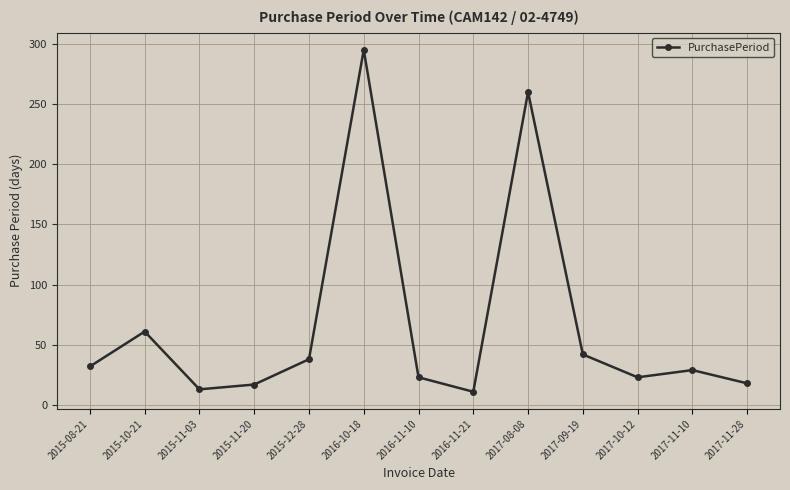

What is the difference between the values at 2015-11-20 and 2017-09-19?

25